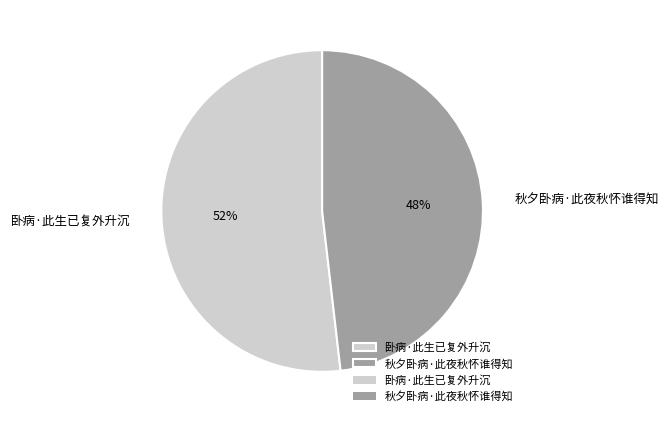

The 秋夕卧病·此夜秋怀谁得知 slice represents 55% of the pie. True or false?

False